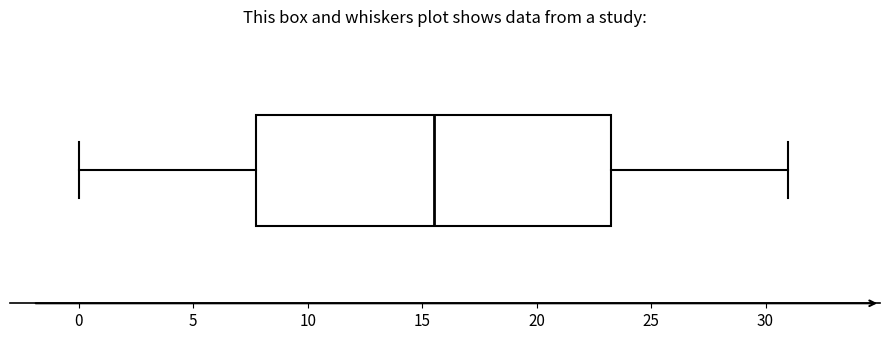

Read this box plot against the x-axis: the position of the median line, the range covered by the box, and the ends of both whiskers. The values are not printed on the chart, so give them approximately, as read against the axis.

median 15.5, box 8.0 to 23.5, whiskers 0.0 to 31.0